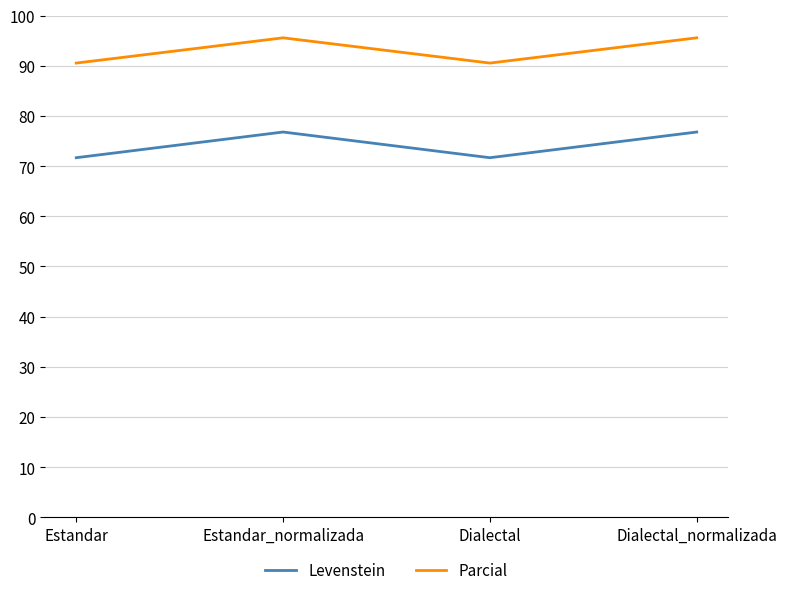

True or false: Parcial and Levenstein intersect in this chart.

False